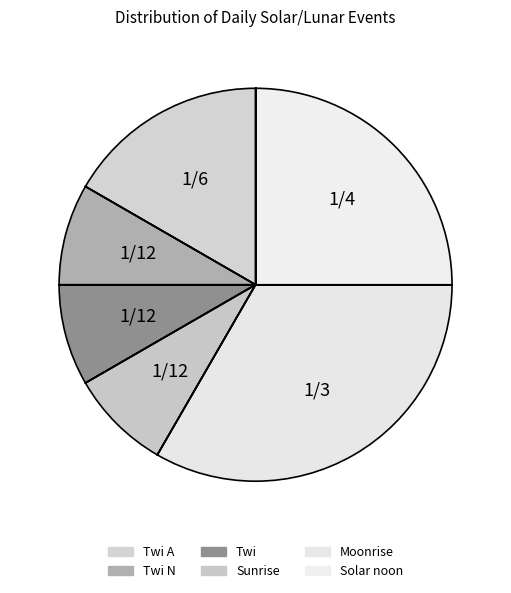

Count the number of slices in the pie.

6